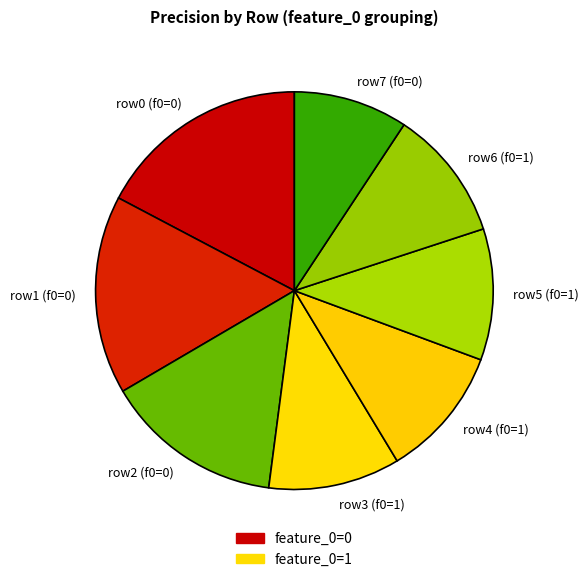

Does row3 (f0=1) account for over 50% of the chart?

No